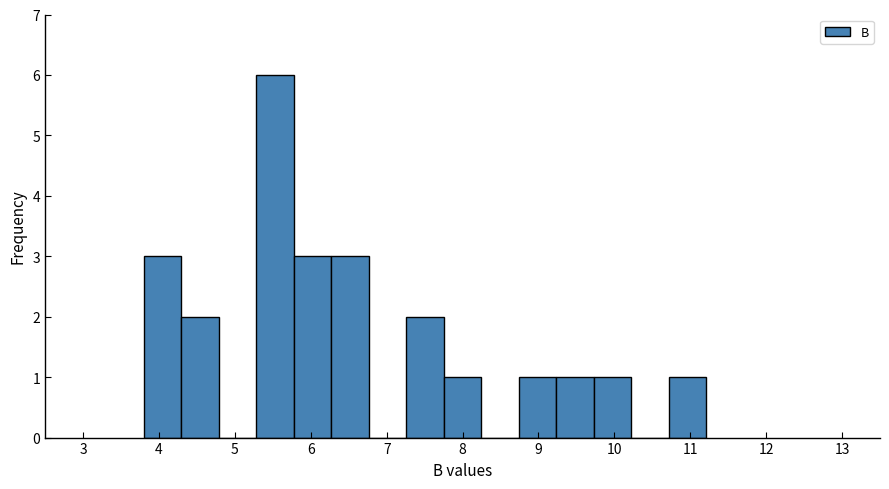

Which range on the x-axis has the tallest bar?

5.3 to 5.8